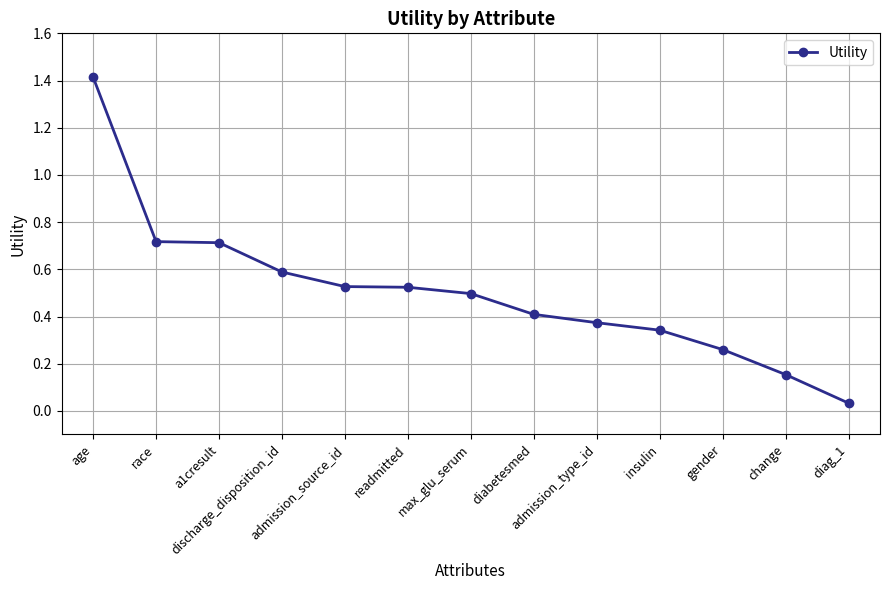

How many lines are shown in the chart?

1